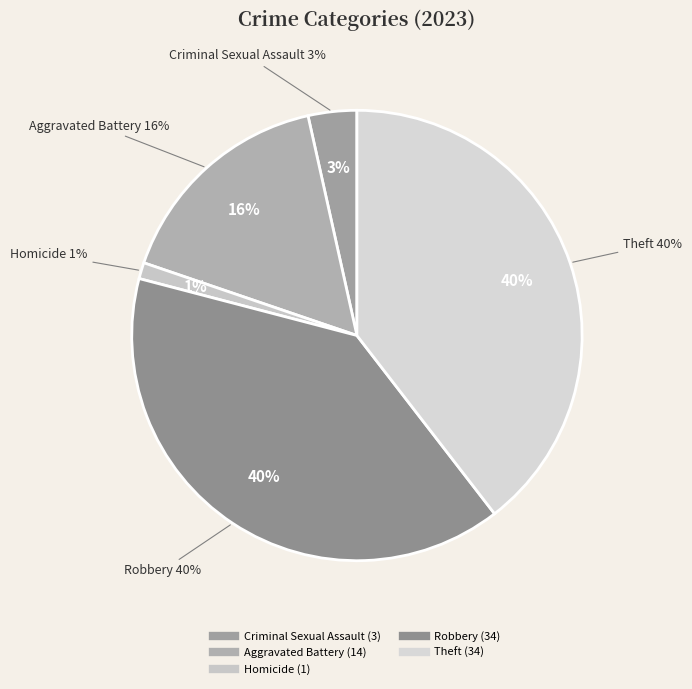

What portion of the pie excludes Theft?

60.5%